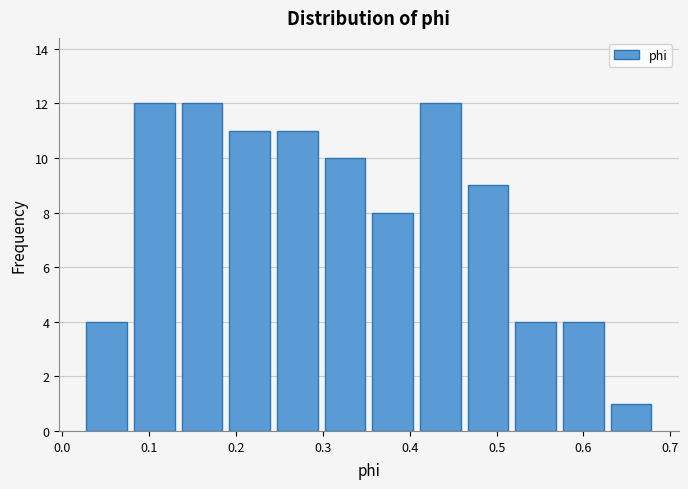

What is the height of the bar covering 0.19 to 0.24 on the x-axis? Neither the bar edges nor the heights are printed on the chart, so give them approximately, as read against the axes.

11